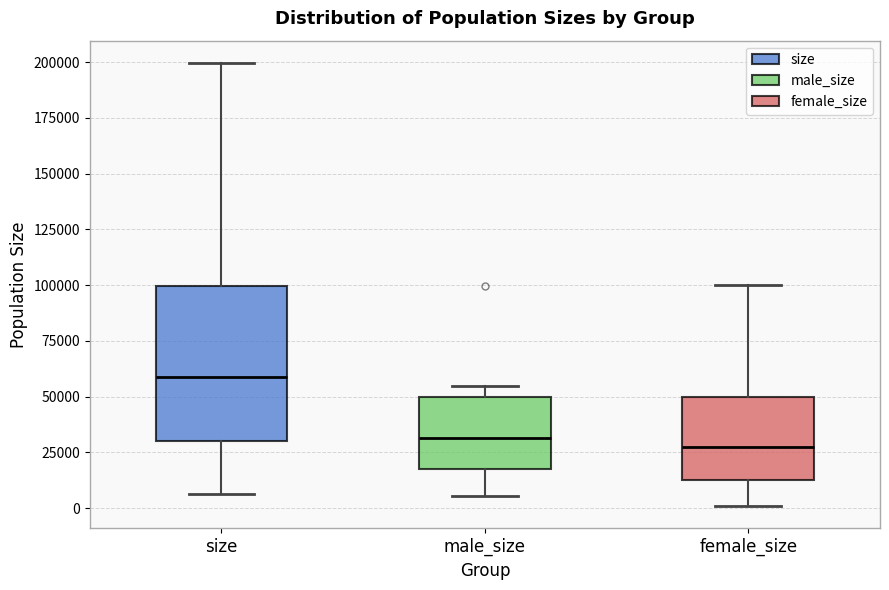

Where is the lower edge of the box for size on the y-axis? The values are not printed on the chart, so give them approximately, as read against the axis.

30000